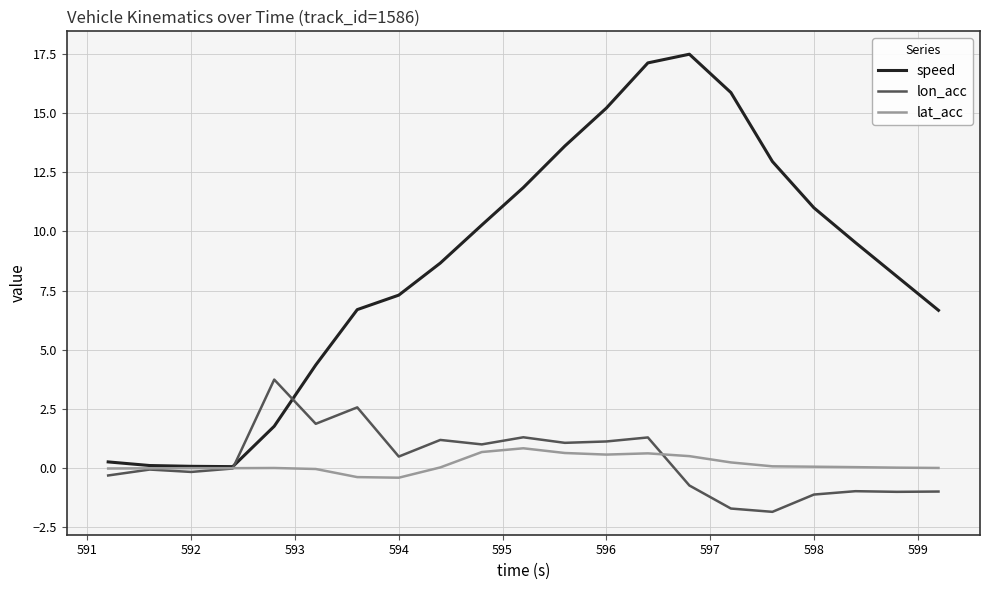

What is the average value of the lon_acc series?

0.3